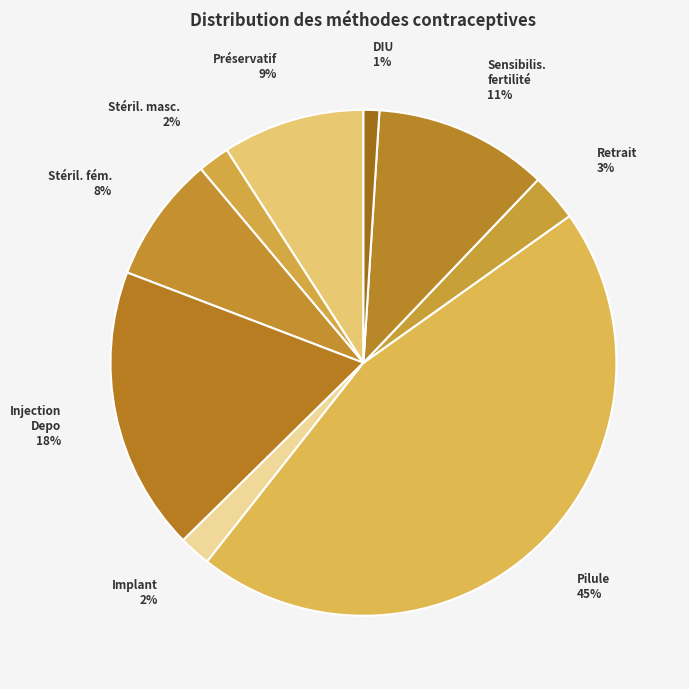

How many slices are in this pie chart?

9